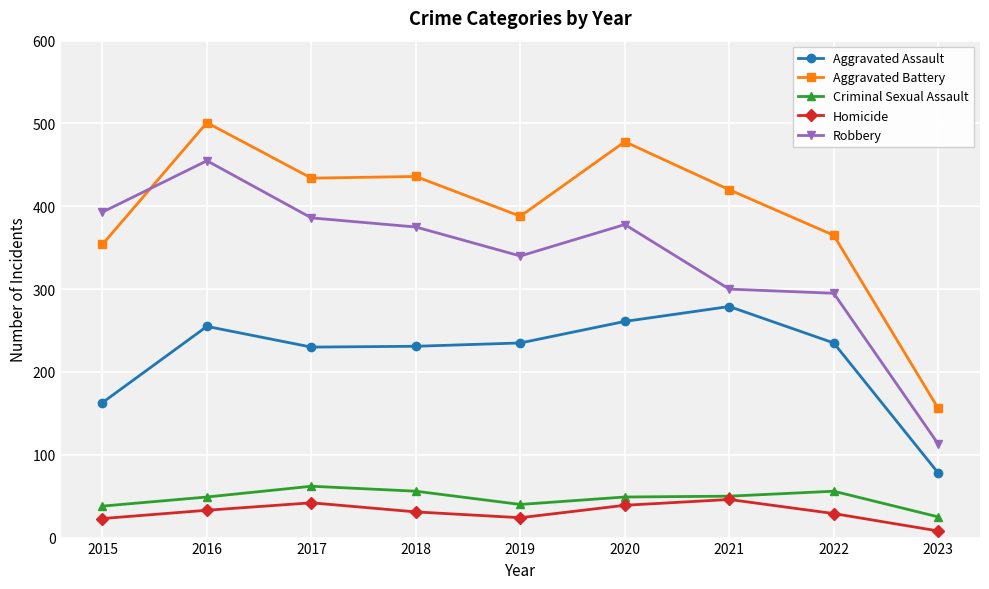

What is the difference between the highest and lowest values at 2018?

405